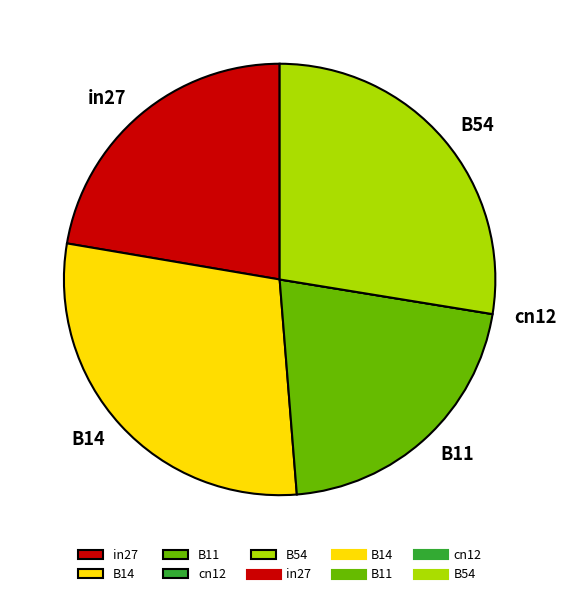

Which slice is the largest?

B14